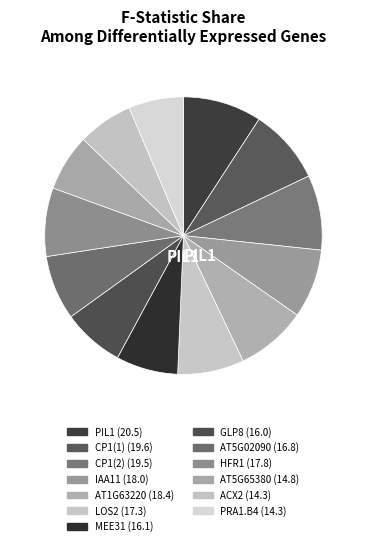

What is the total percentage of ACX2 and AT5G02090?

13.9%